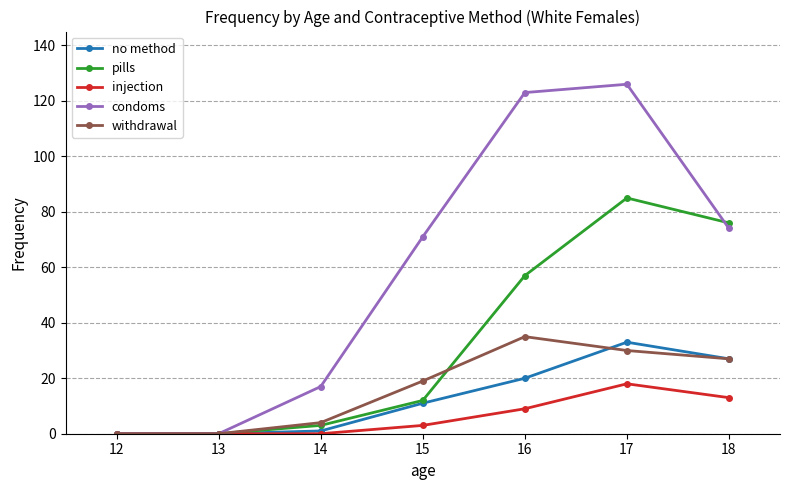

At which category is the sum across all series the highest?

17